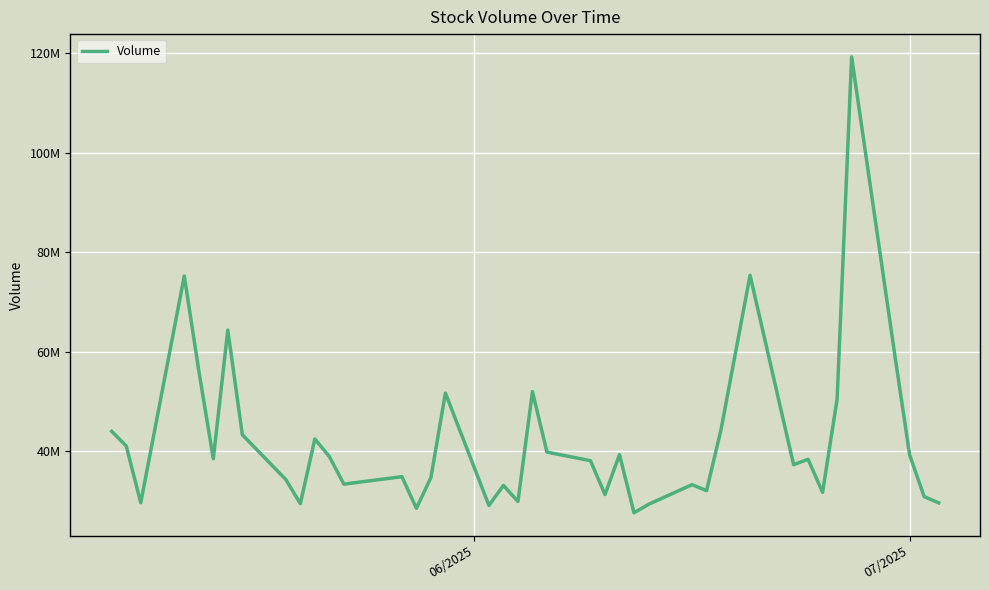

Does the chart have visible grid lines?

Yes